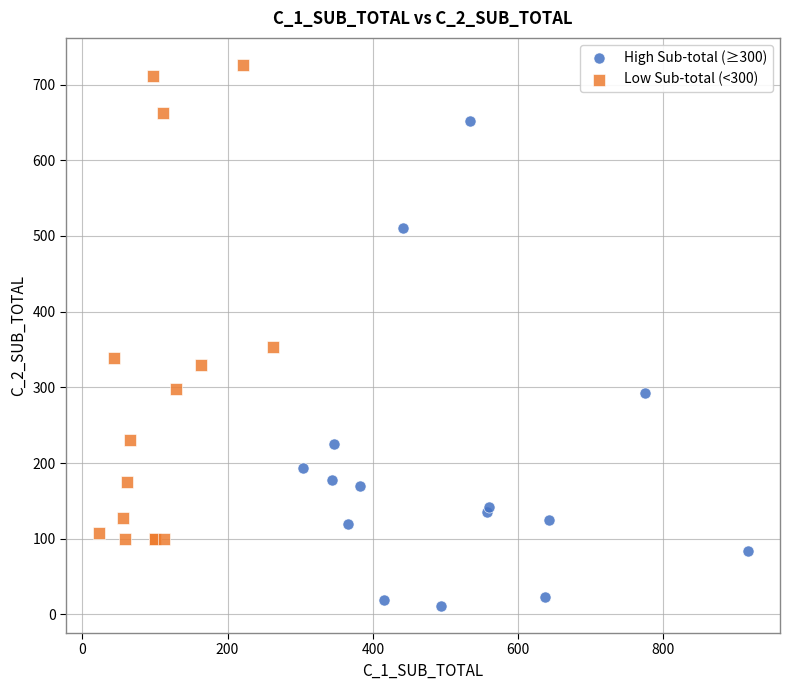

What are all the series names shown in the legend?

High Sub-total (≥300), Low Sub-total (<300)